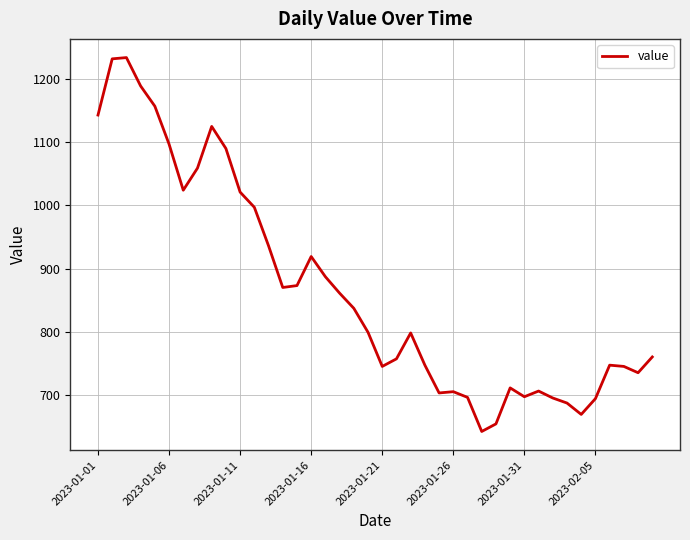

What is the difference between the maximum and minimum values?

592